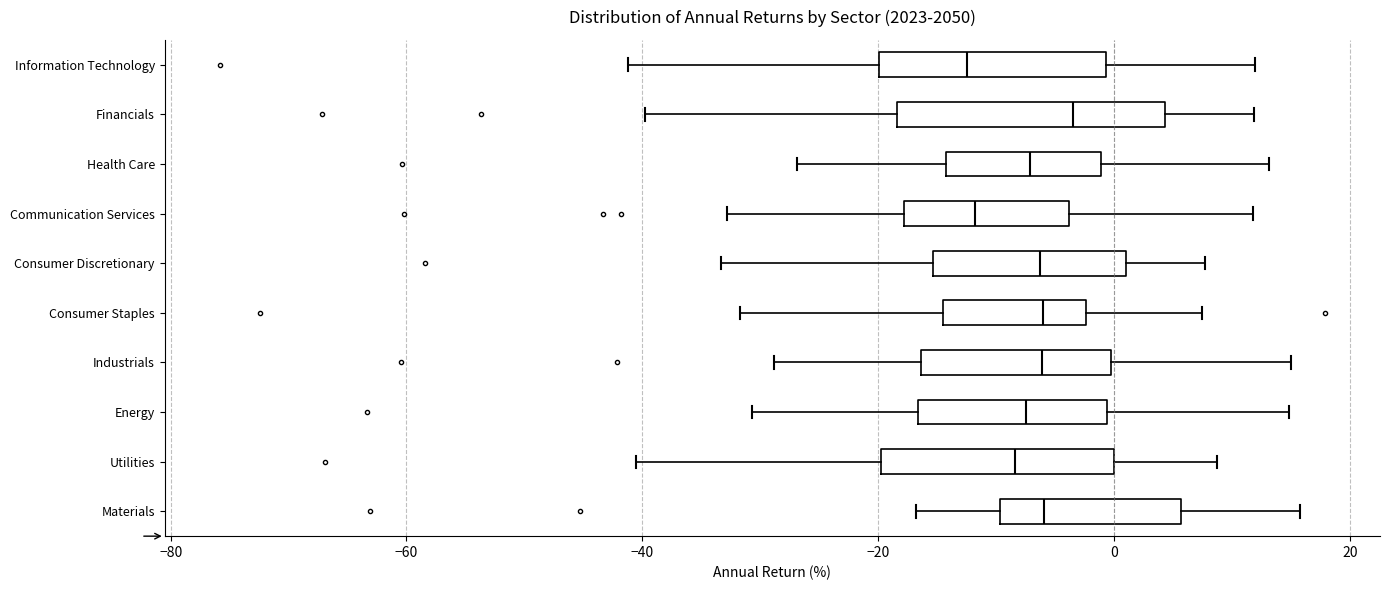

Reading bottom to top, transcribe this box plot: for each box, give where its median line is, the range the box spans, and where its two whiskers end, as read against the x-axis. The values are not printed on the chart, so give them approximately, as read against the axis.

Materials: median -6, box -10 to 6, whiskers -16 to 16
Utilities: median -8, box -20 to 0, whiskers -40 to 8
Energy: median -8, box -16 to 0, whiskers -30 to 14
Industrials: median -6, box -16 to 0, whiskers -28 to 14
Consumer Staples: median -6, box -14 to -2, whiskers -32 to 8
Consumer Discretionary: median -6, box -16 to 2, whiskers -34 to 8
Communication Services: median -12, box -18 to -4, whiskers -32 to 12
Health Care: median -8, box -14 to -2, whiskers -26 to 14
Financials: median -4, box -18 to 4, whiskers -40 to 12
Information Technology: median -12, box -20 to 0, whiskers -42 to 12